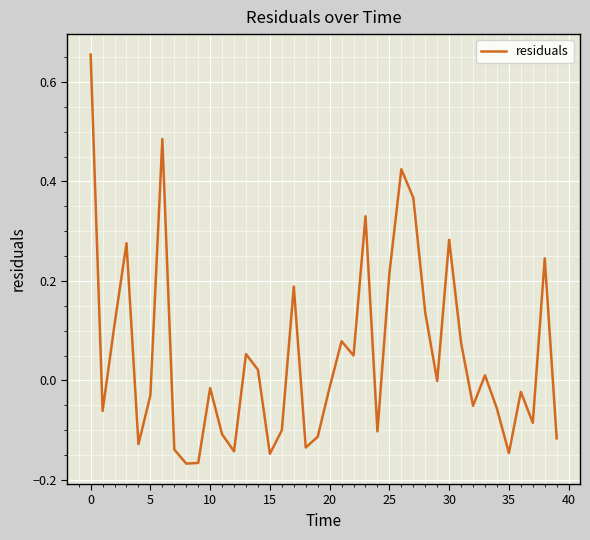

The value at 25 is 0.4. True or false?

False